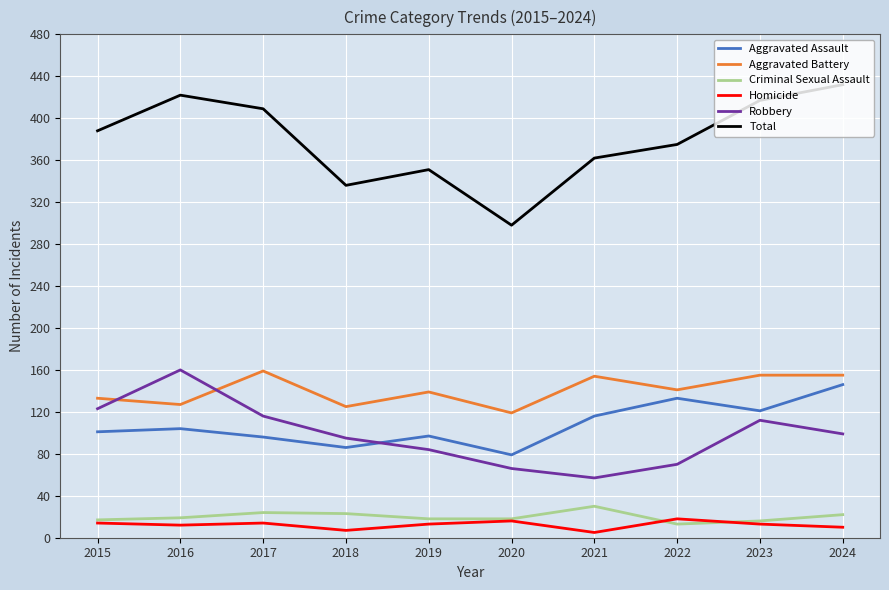

Which series has the largest range (max minus min)?

Total